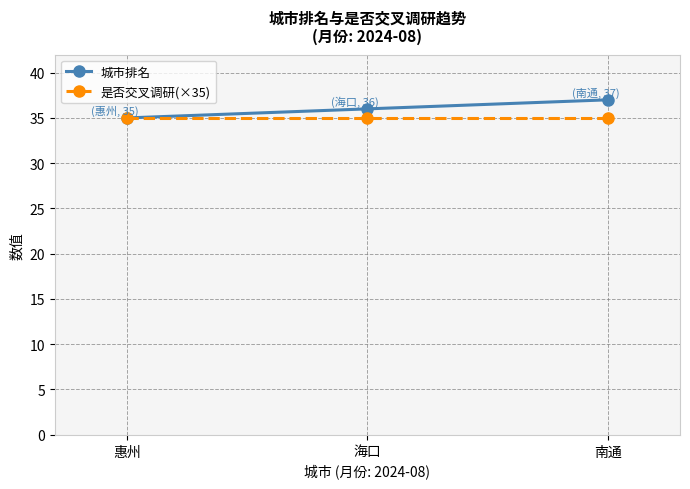

List the series in order of their peak value, highest first.

城市排名, 是否交叉调研(×35)